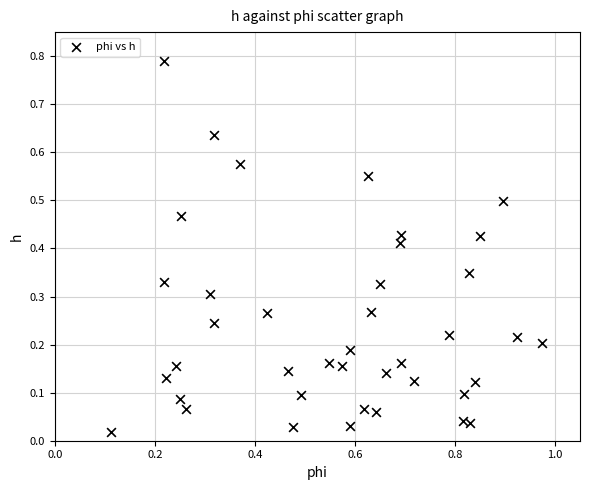

What is the range of X values (max minus min)?

0.9